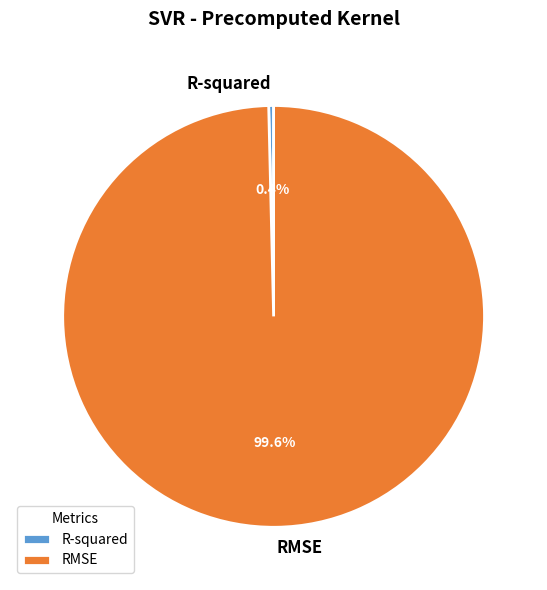

To the nearest percent, what is the difference between the RMSE and R-squared slice percentages?

99%